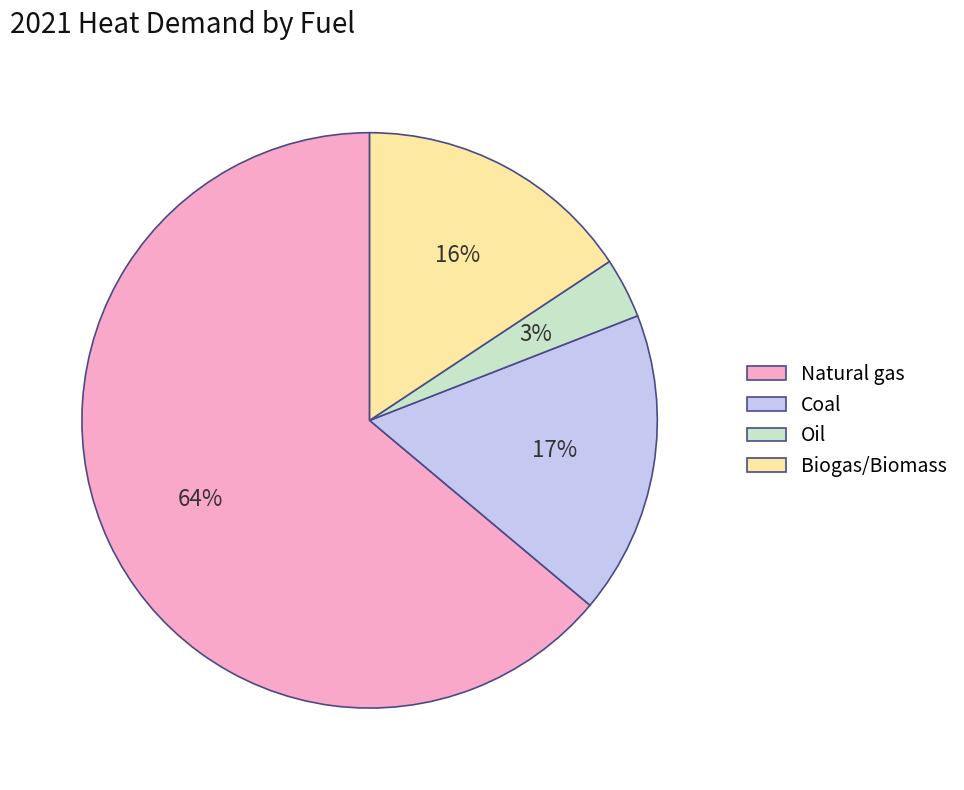

To the nearest percent, what percentage of the pie is Coal?

17%